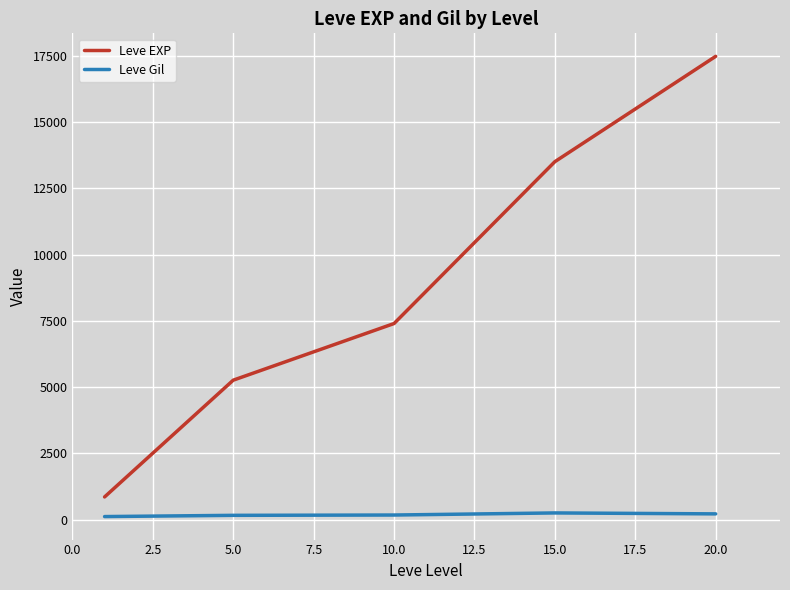

Which series has the largest total across all categories?

Leve EXP